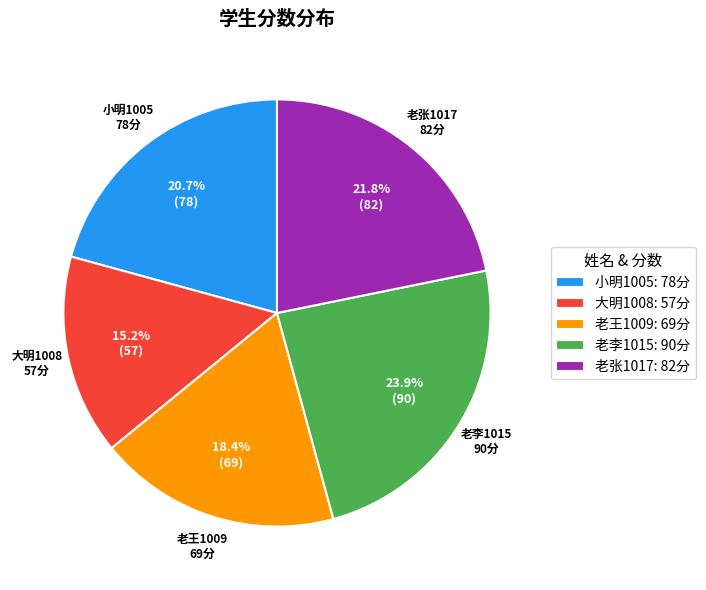

Is it true that 老李1015 is 14% of the pie?

False